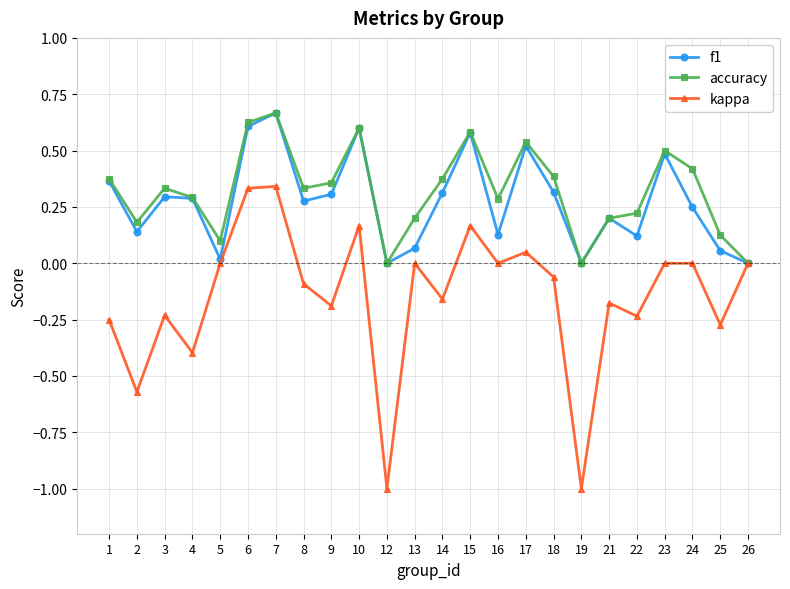

True or false: accuracy has more than 0 interior local peaks.

True